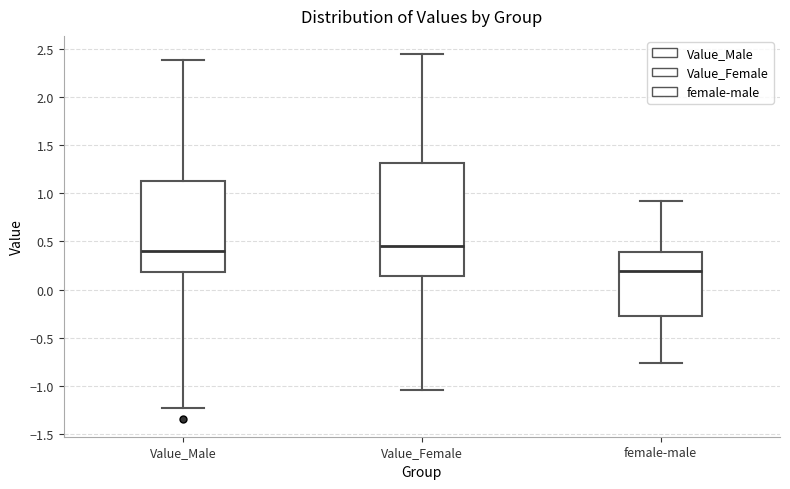

Where does the upper whisker of the box for Value_Male end on the y-axis? The values are not printed on the chart, so give them approximately, as read against the axis.

2.40